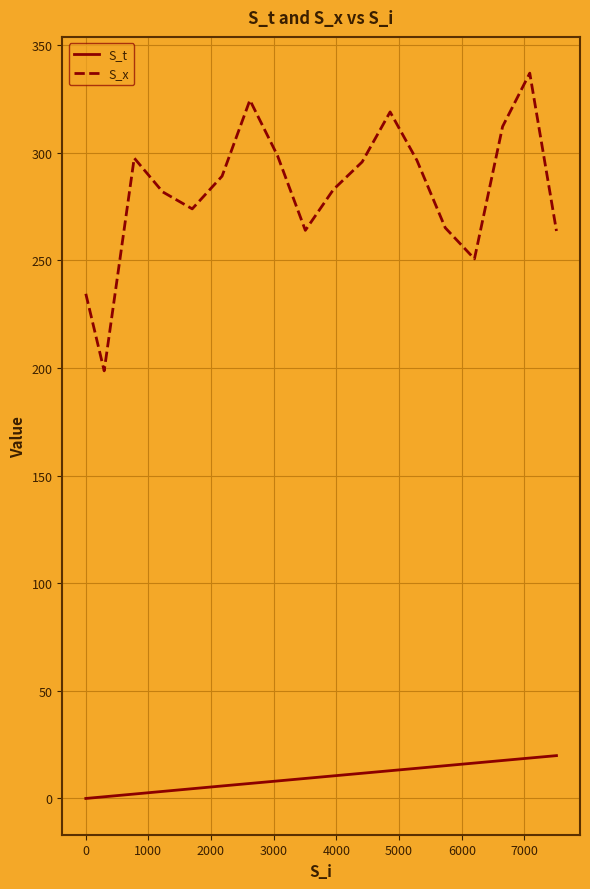

True or false: S_x and S_t intersect in this chart.

False